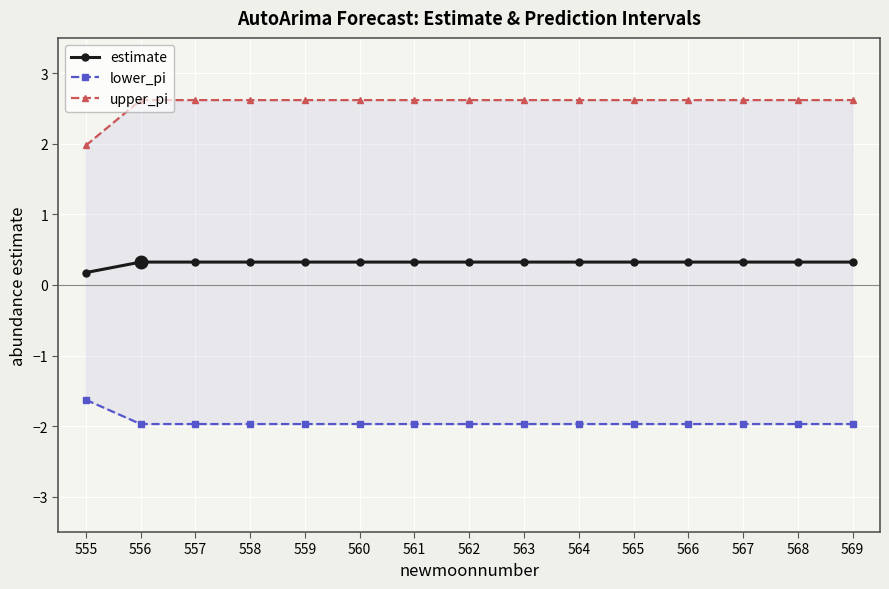

True or false: upper_pi and estimate cross at least once.

False